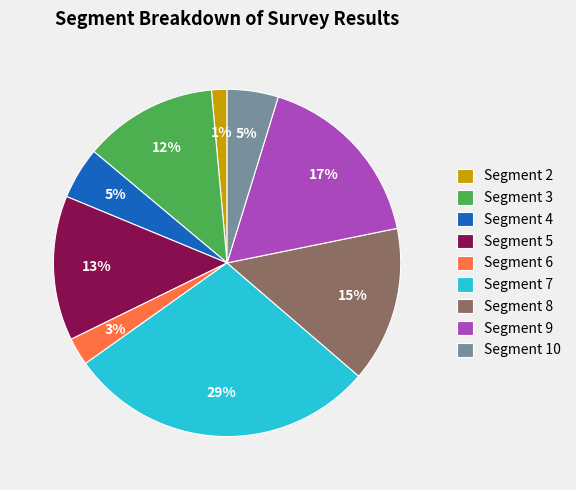

The Segment 9 slice represents 27% of the pie. True or false?

False